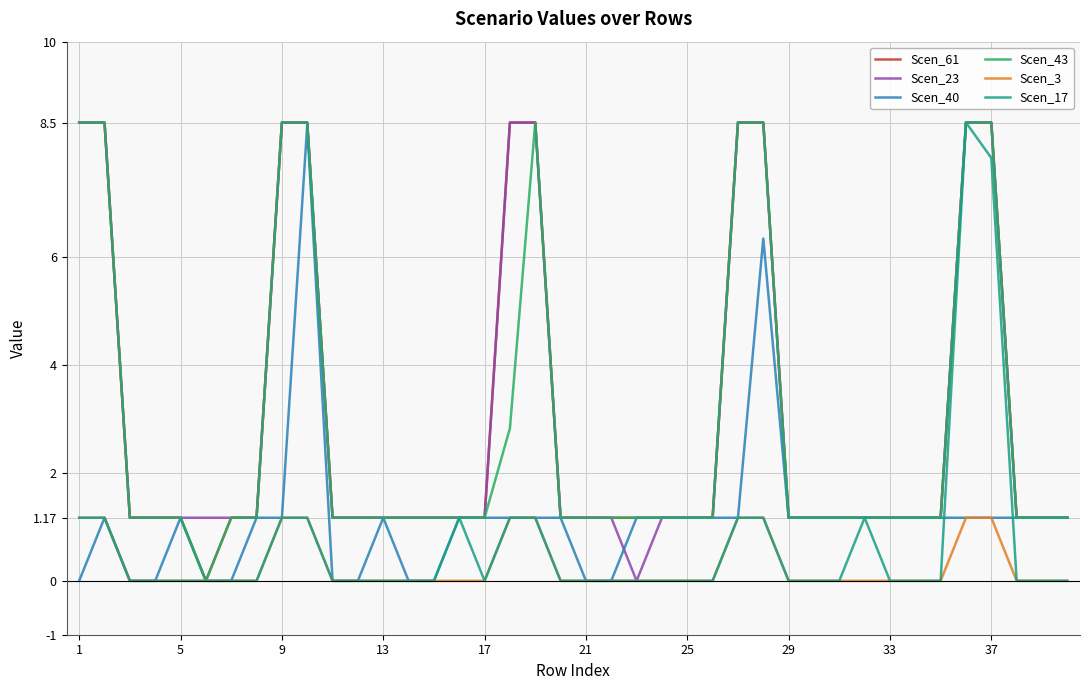

What is the highest value of the Scen_40 series?

8.4